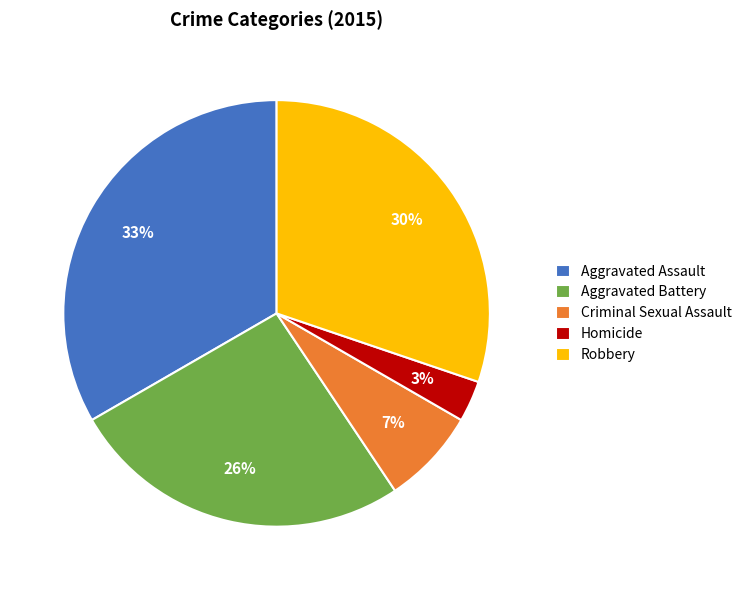

Which has a higher value, Aggravated Assault or Criminal Sexual Assault?

Aggravated Assault